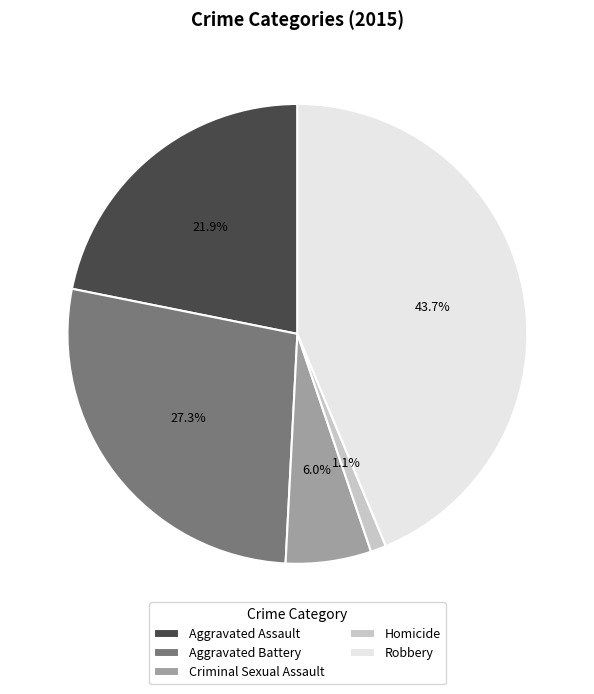

Do Robbery and Aggravated Assault together represent more than half of the pie?

Yes